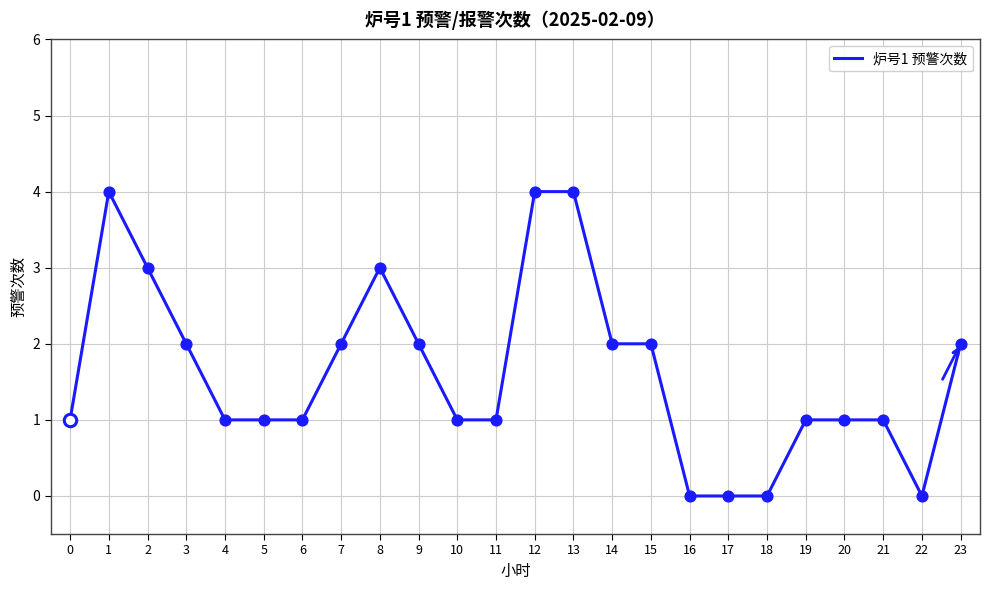

Which has a higher value, 17 or 20?

20